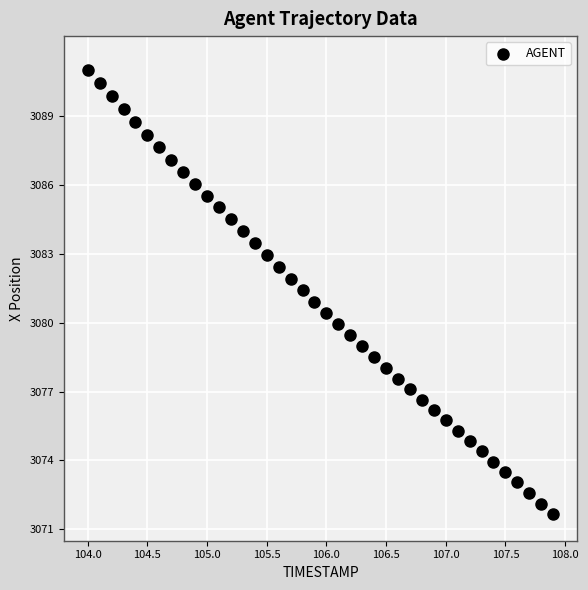

What is the range of X values (max minus min)?

3.9